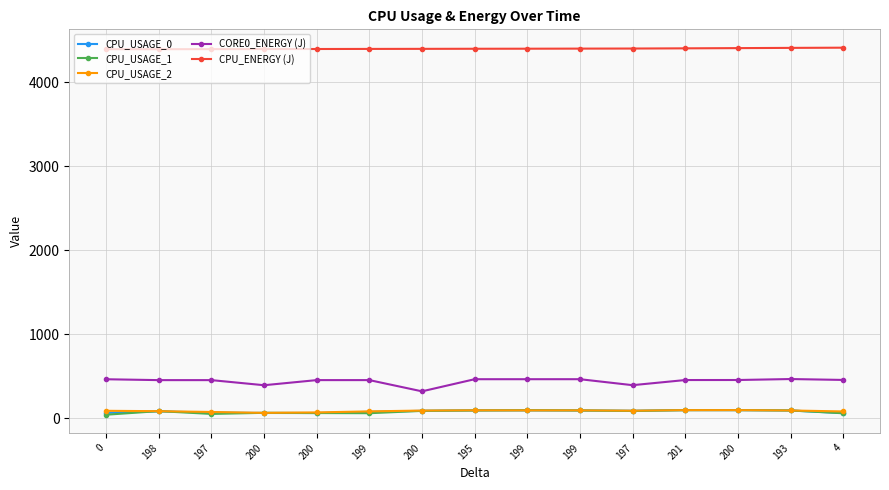

The CPU_USAGE_0 series shows 78.2 at 199. True or false?

True